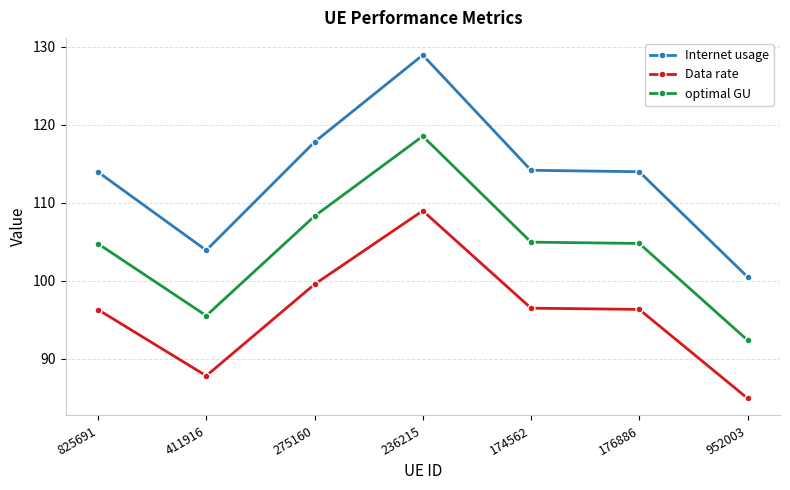

What is the difference between the maximum and minimum values in the Data rate series?

24.0